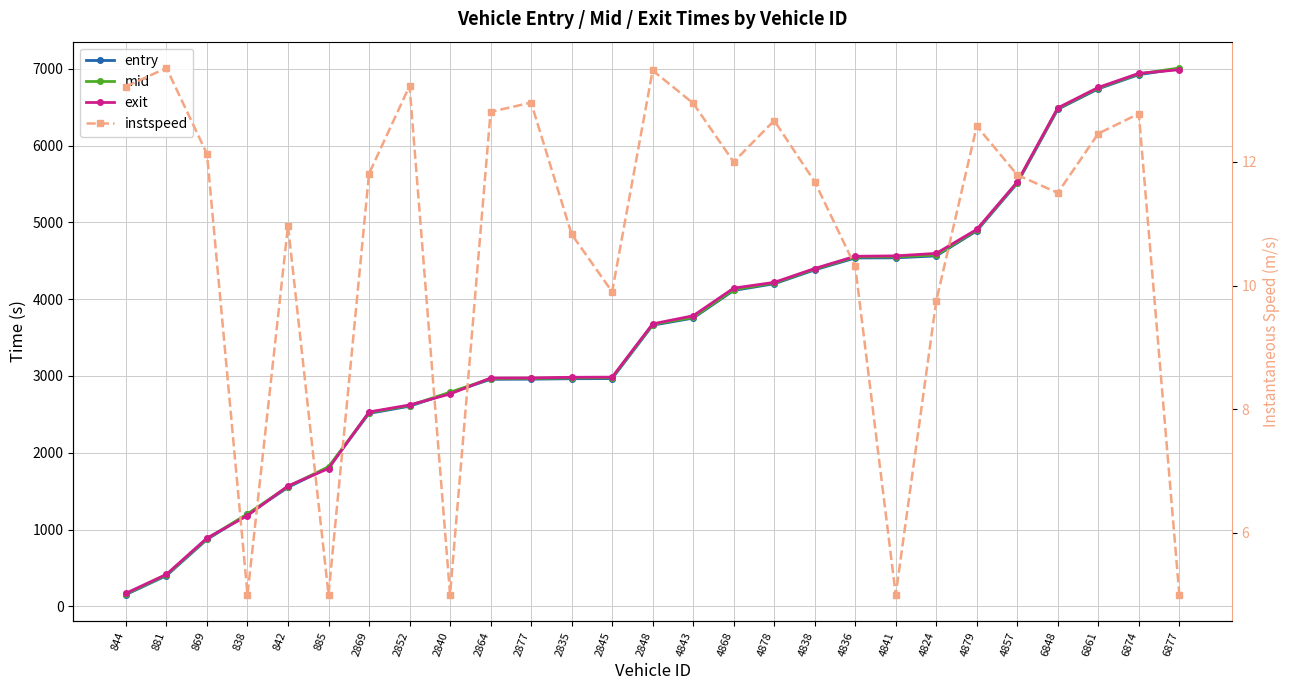

Where is the first local minimum for instspeed?

838